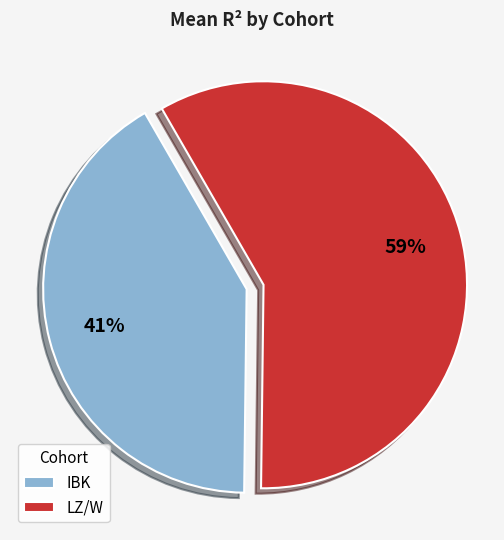

Which has a higher value, IBK or LZ/W?

LZ/W